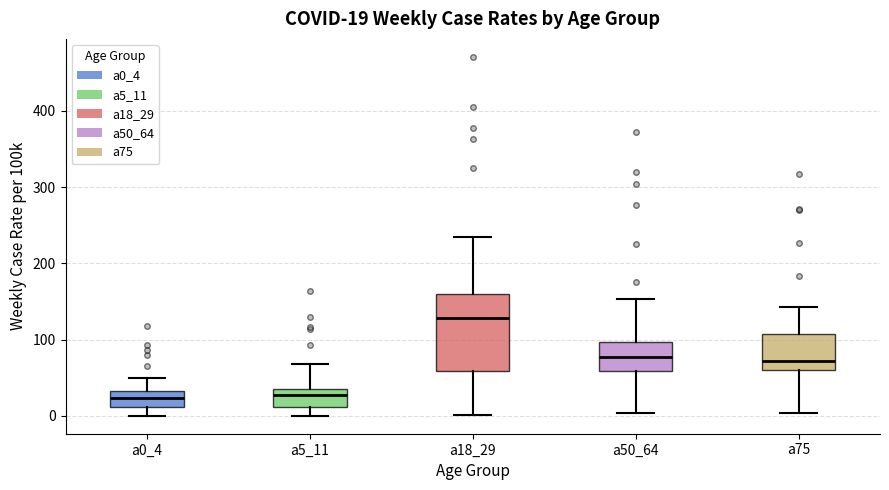

Comparing the boxes themselves (not the whiskers), which one is the tallest?

a18_29